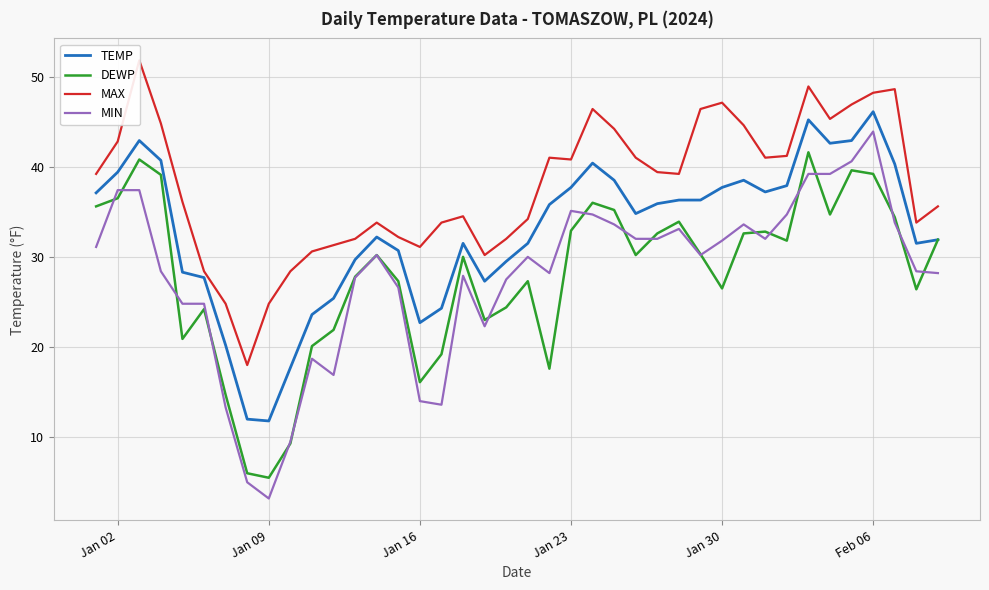

How many interior local peaks does the MAX series have?

8